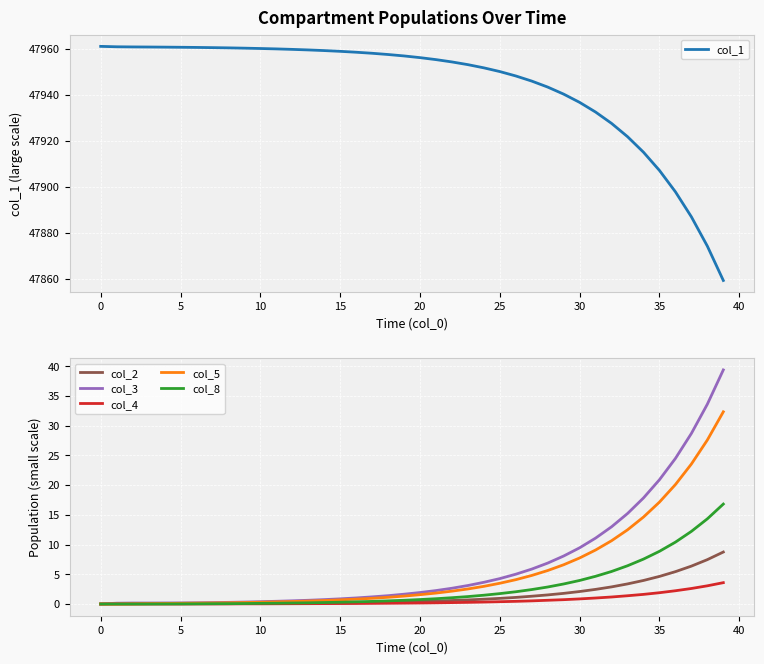

Count the number of categories in the chart.

40